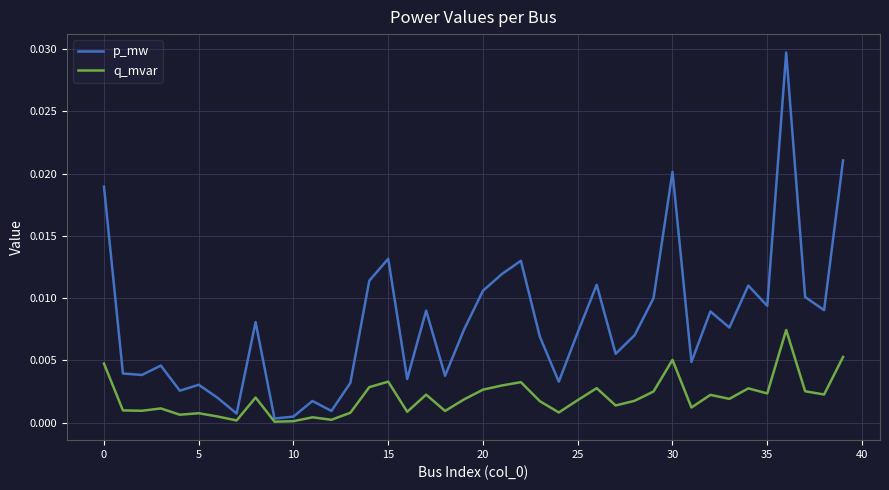

What are all the series names shown in the legend?

p_mw, q_mvar